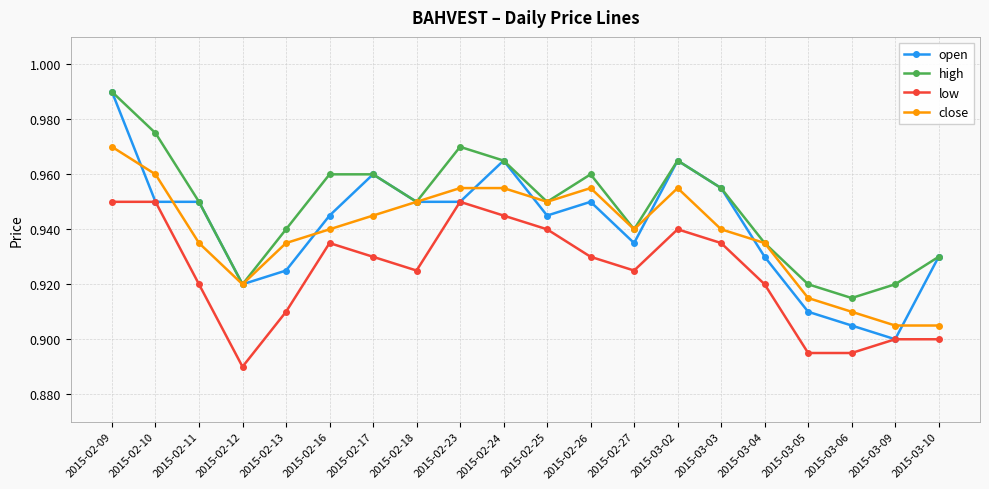

The low series shows 1.5 at 2015-03-02. True or false?

False